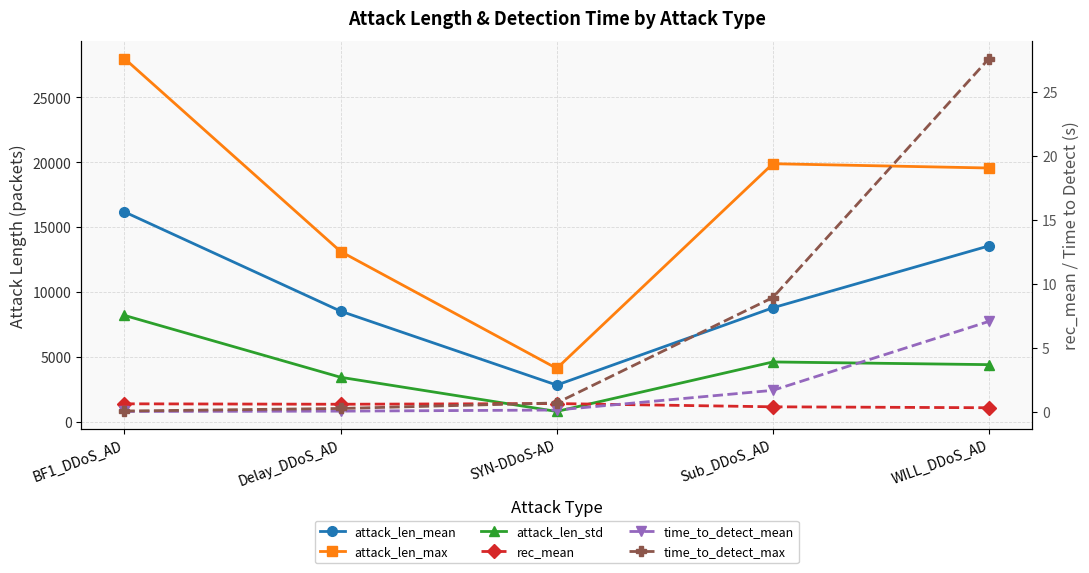

What is the sum of the attack_len_std values at BF1_DDoS_AD and Delay_DDoS_AD?

11603.1